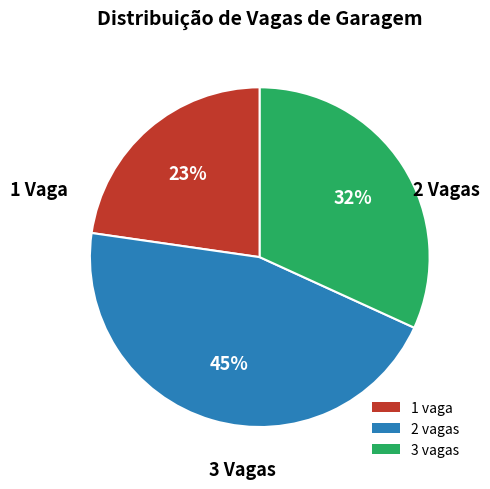

To the nearest percent, what is the combined percentage of 3 vagas and 2 vagas?

77%